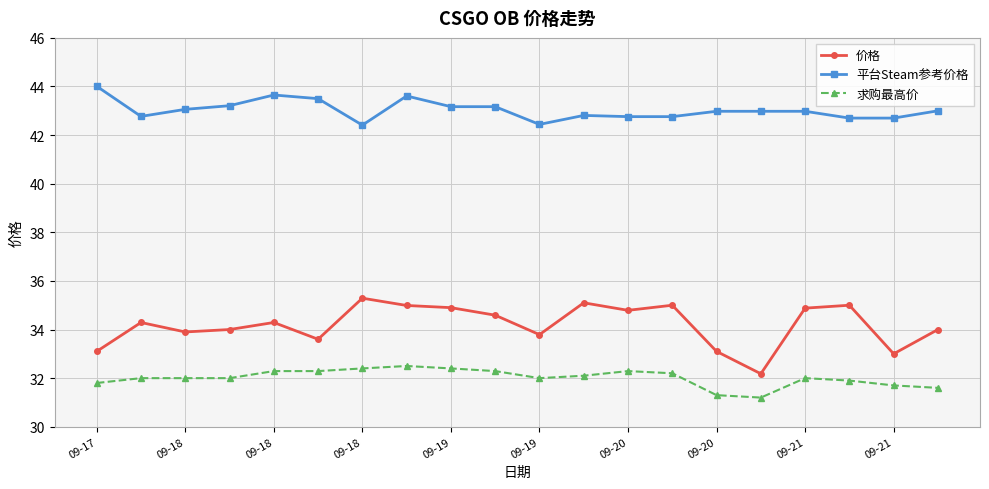

Which series has the largest total across all categories?

平台Steam参考价格